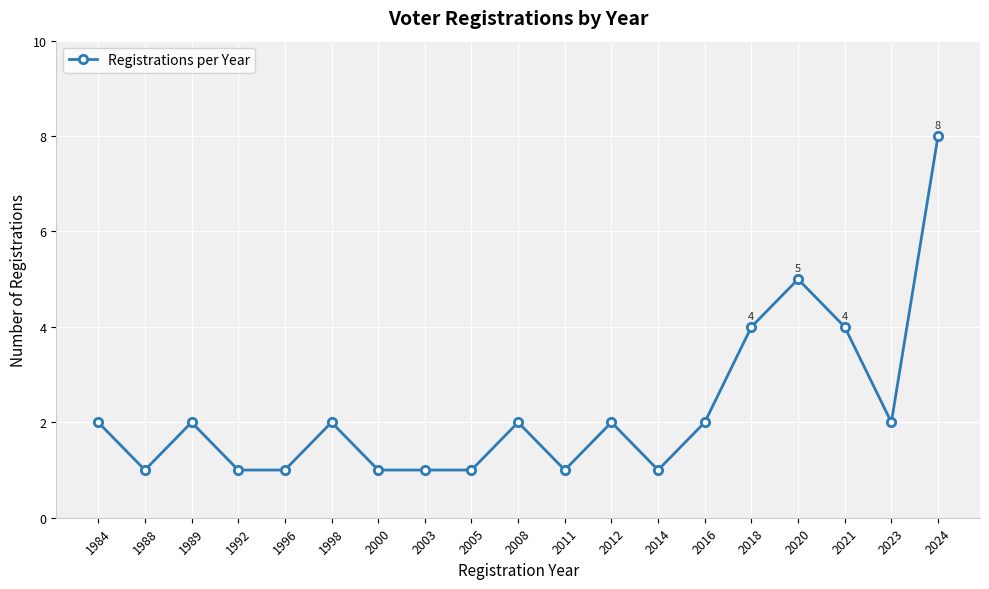

What is the value of the 17th point from the left?

4